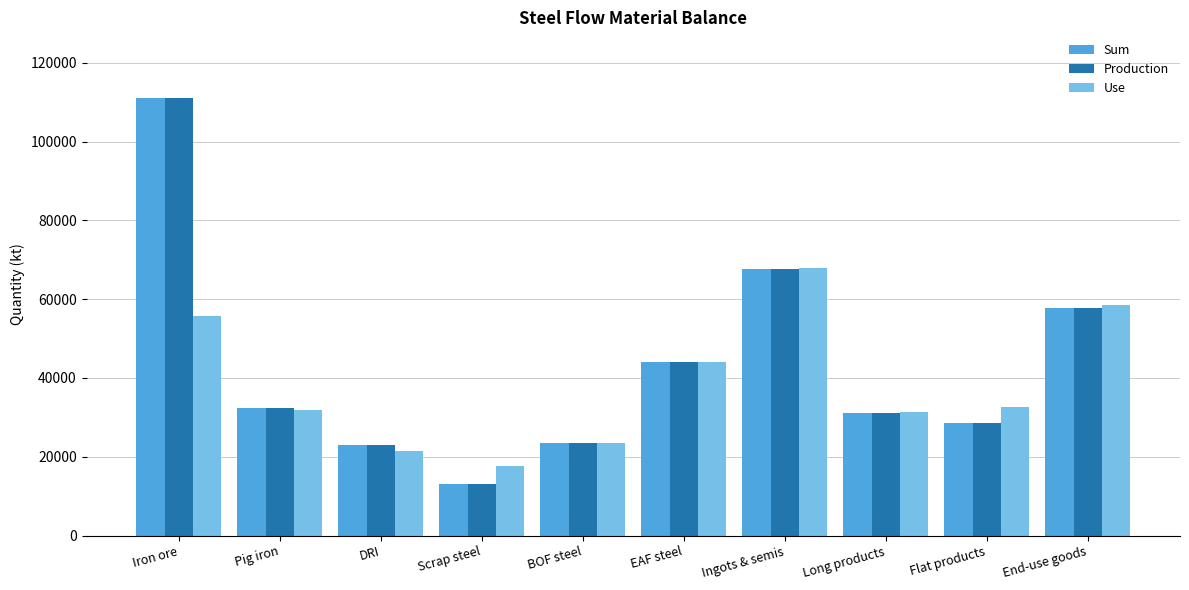

At which label does Sum reach its peak?

Iron ore